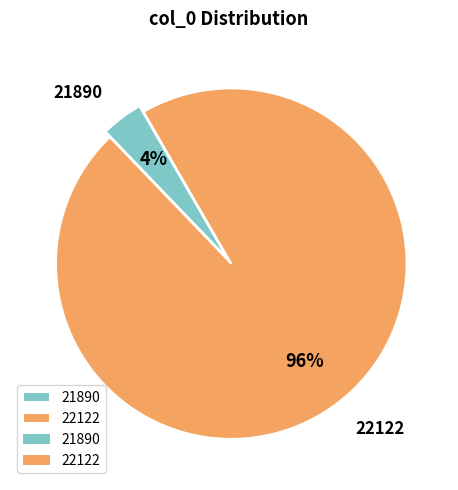

To the nearest percent, what portion does 21890 represent?

4%